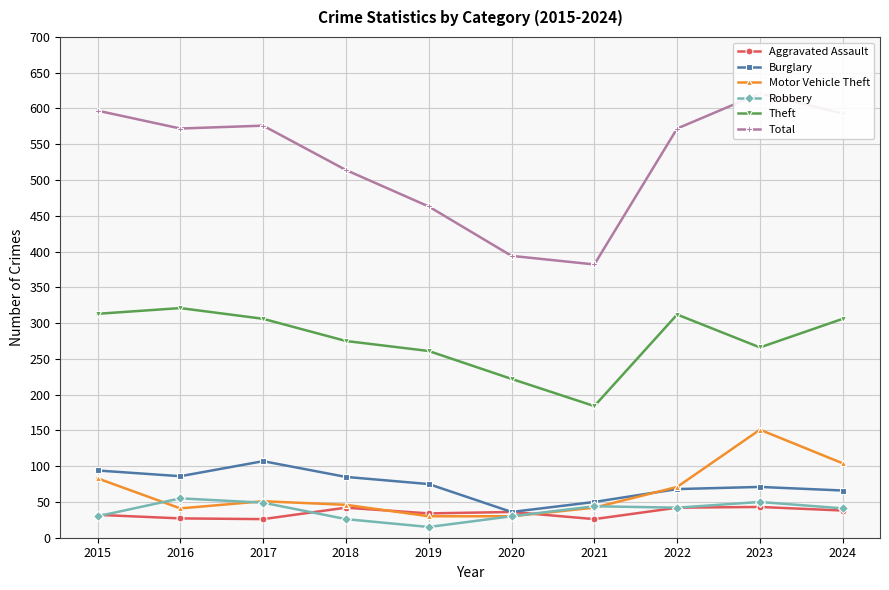

What is the maximum value for Aggravated Assault?

43